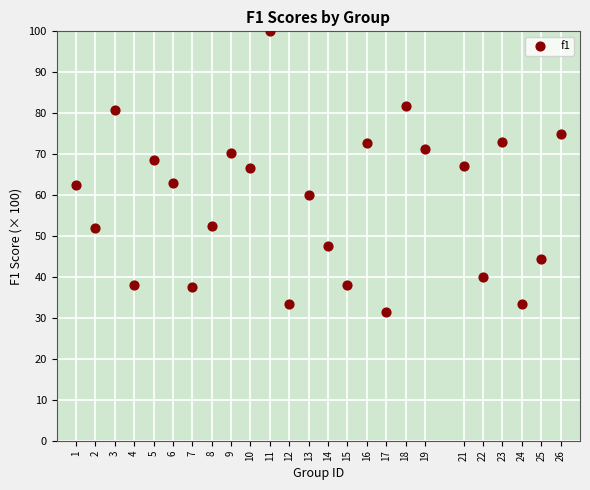

How many data points are displayed?

25